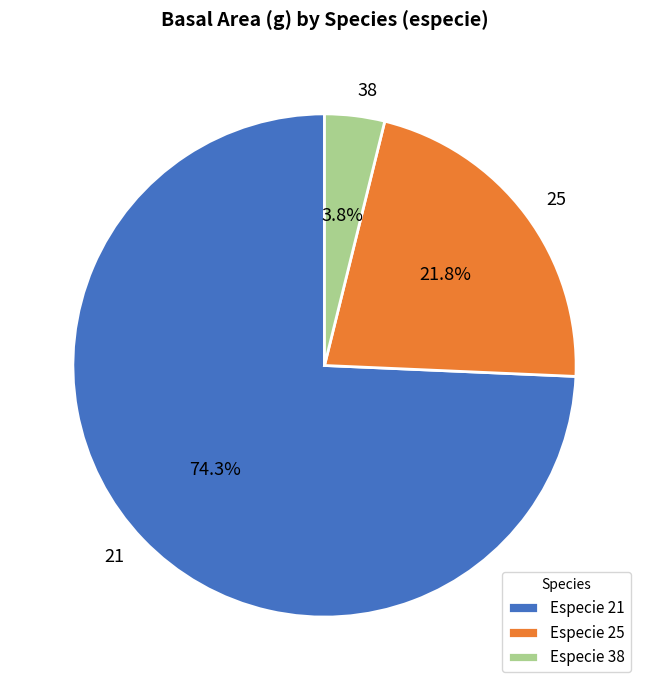

Which has a higher value, 25 or 38?

25